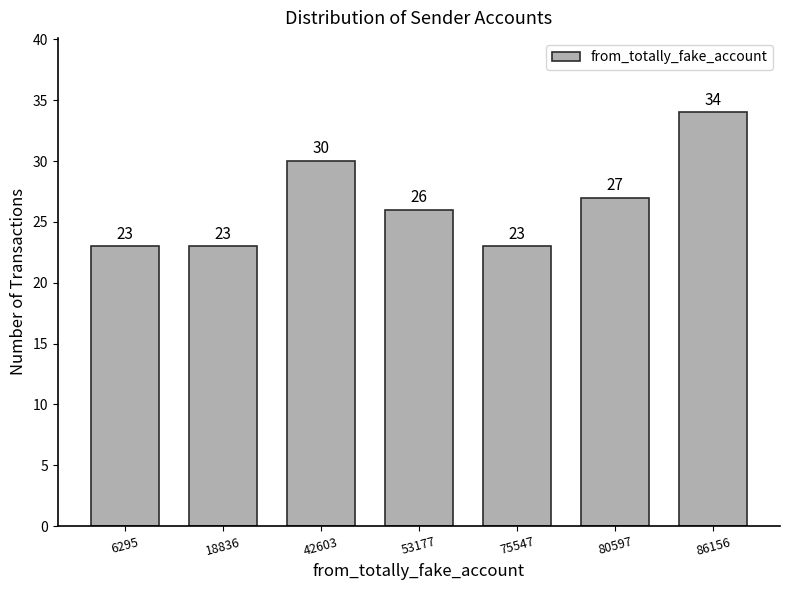

Reading right to left, transcribe all the data shown in this chart.

34	27	23	26	30	23	23